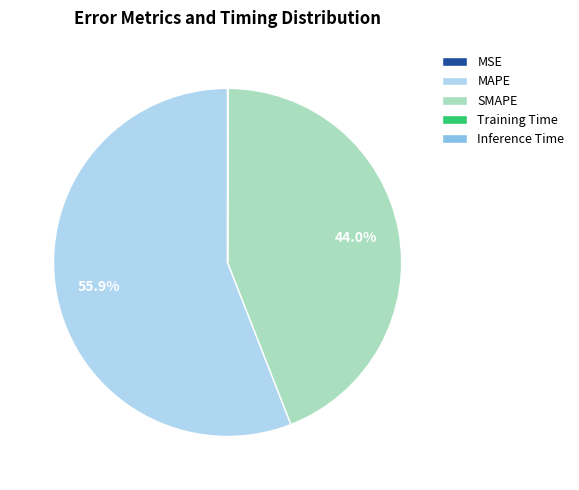

Is there any slice that represents more than half of the pie?

Yes